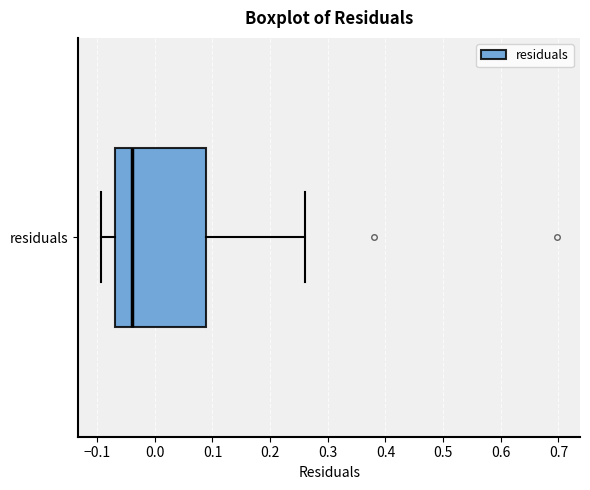

Transcribe this box plot: give where the median line is, the range the box spans, and where the two whiskers end, as read against the x-axis. The values are not printed on the chart, so give them approximately, as read against the axis.

median -0.04, box -0.07 to 0.09, whiskers -0.09 to 0.26